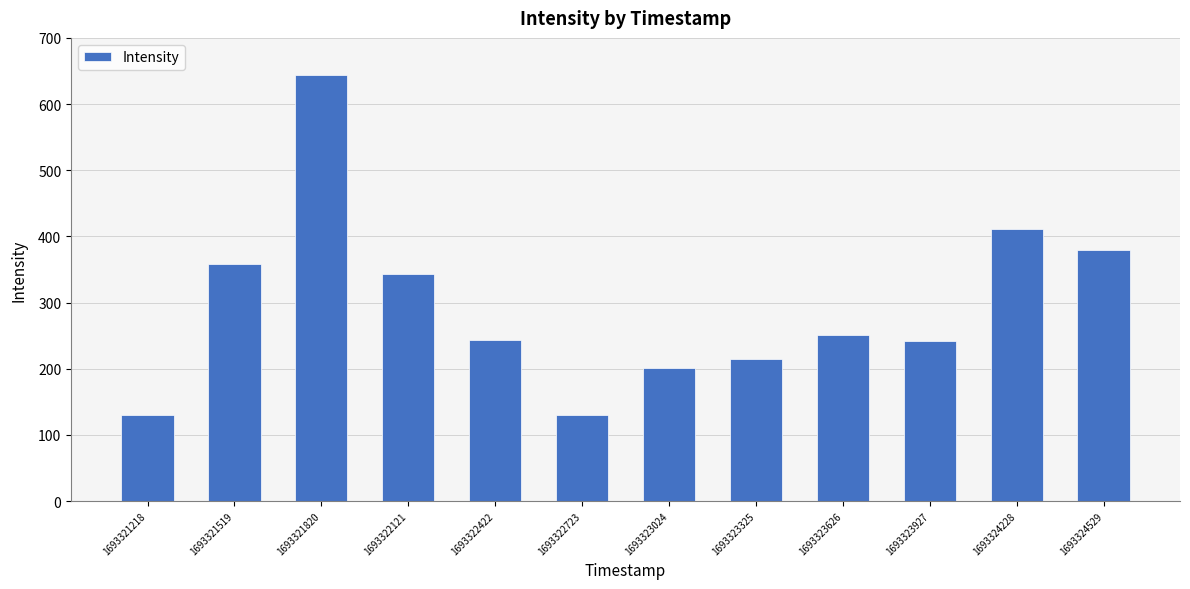

How many data points does each series have?

12